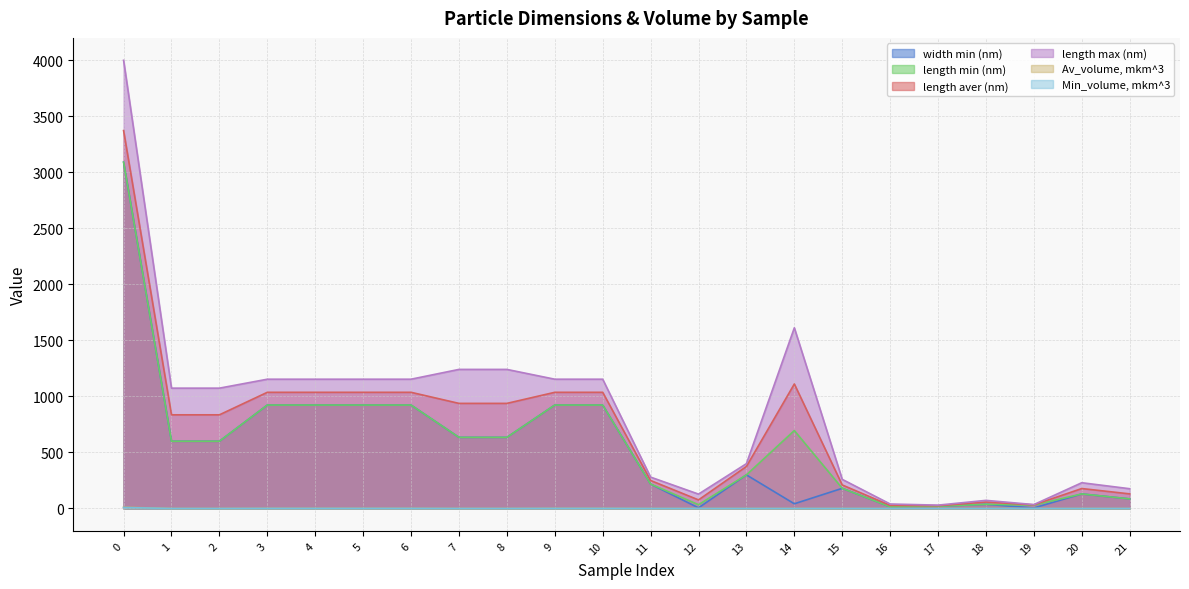

True or false: length max (nm) has more than 2 points higher than both neighbors.

True